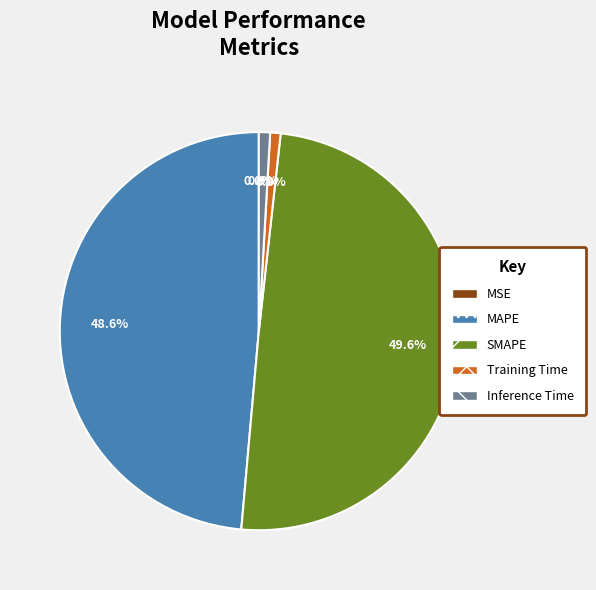

What percentage do Inference Time and SMAPE together represent?

50.6%